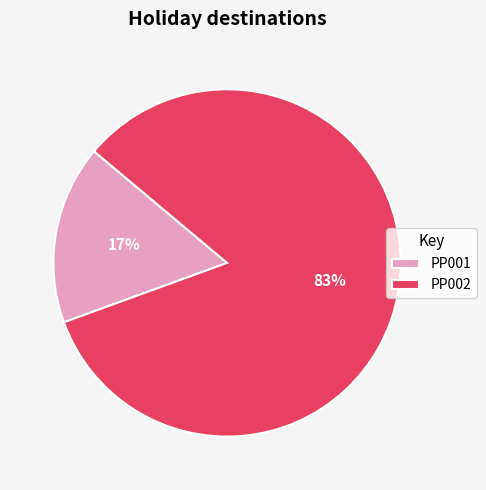

The PP002 slice represents 83% of the pie. True or false?

True